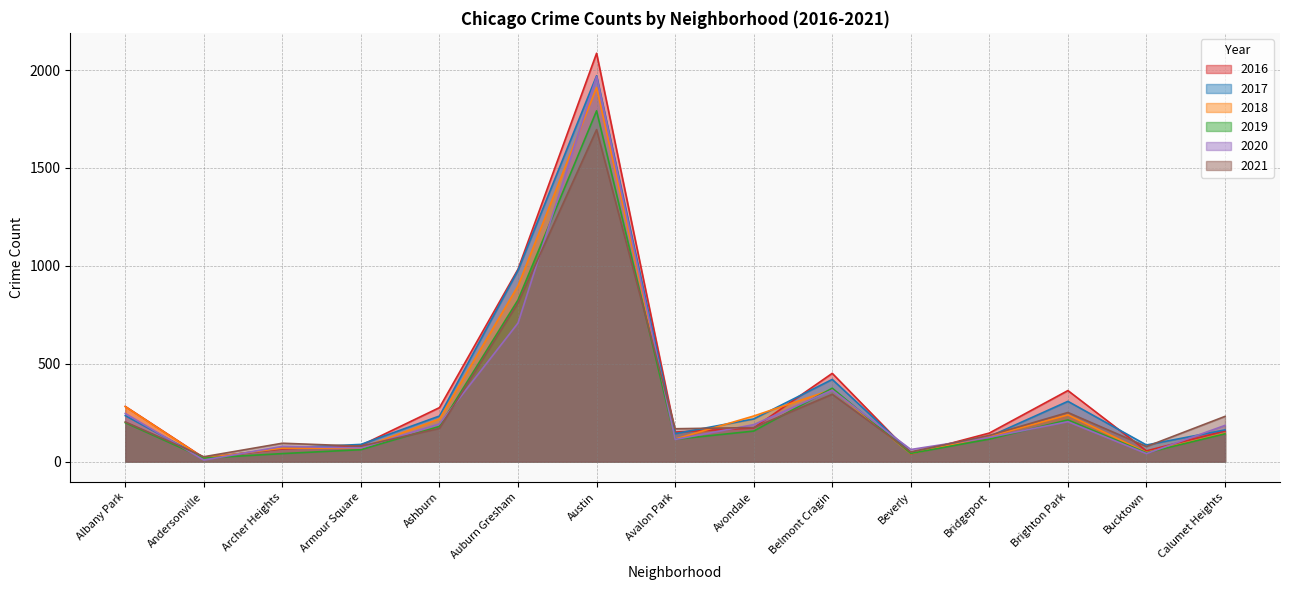

At which category does 2020 reach its first local peak?

Archer Heights